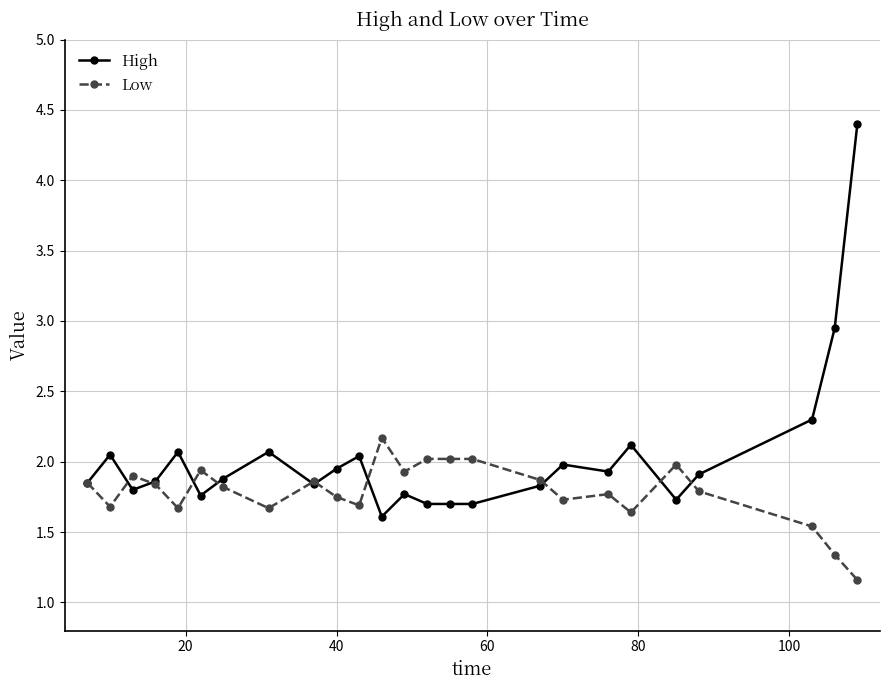

What is the greatest value displayed?

4.4